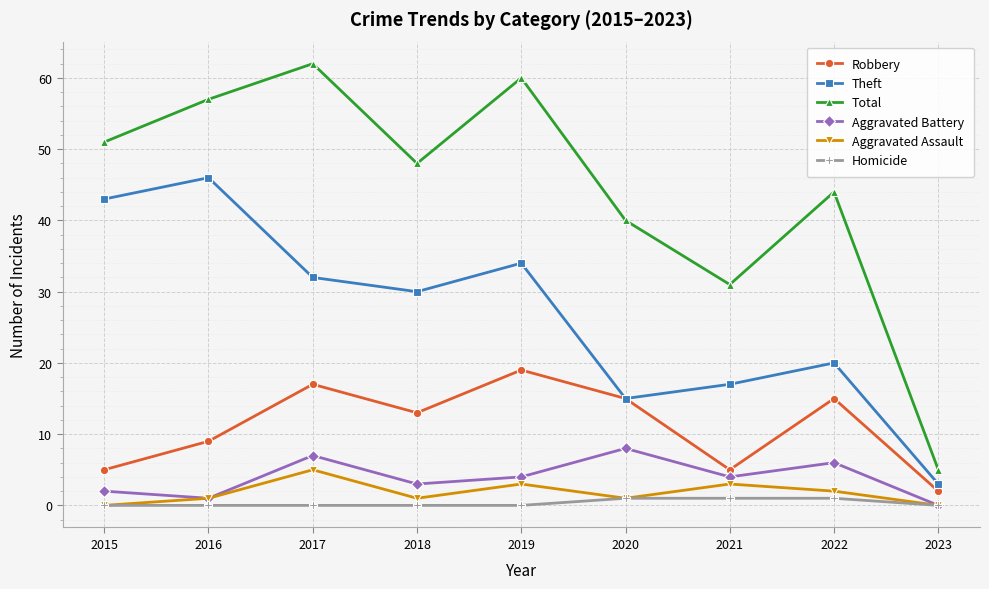

Is it true that Aggravated Assault equals 2 at 2022?

True